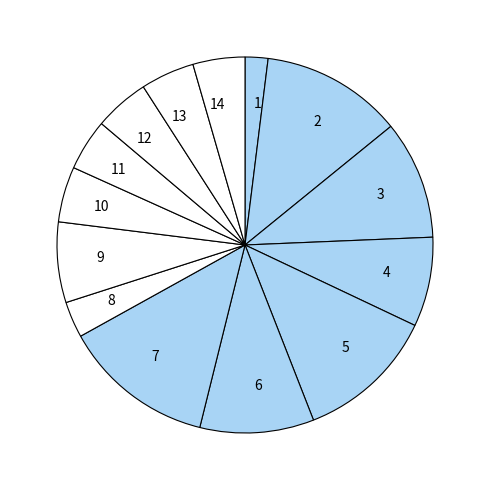

Do 9 and 4 together represent more than half of the pie?

No